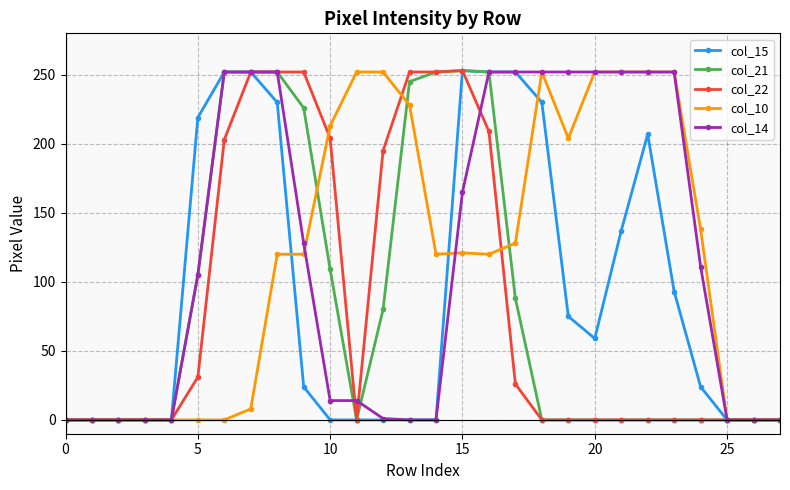

What is the value of the col_21 point at the 11th from the left?

109